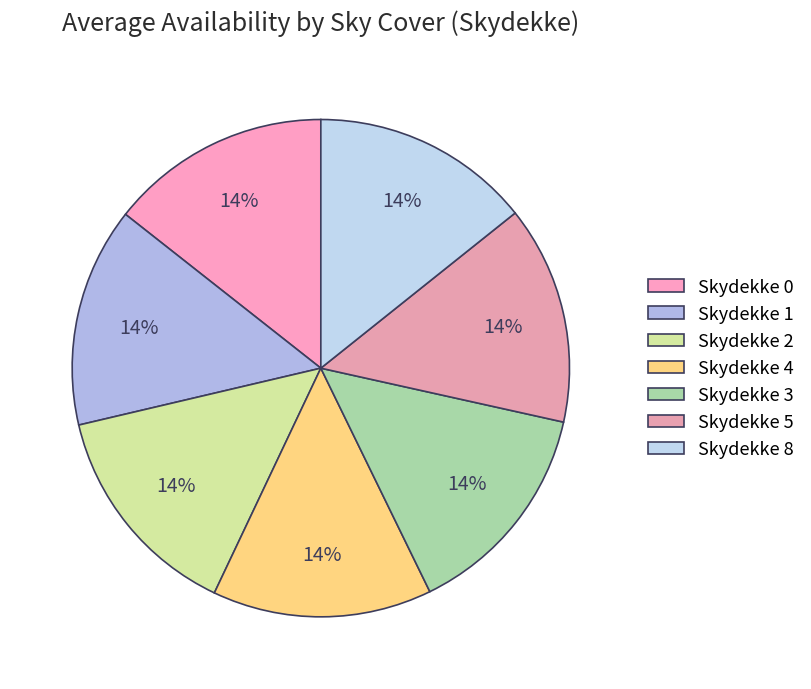

How many segments does this pie chart have?

7